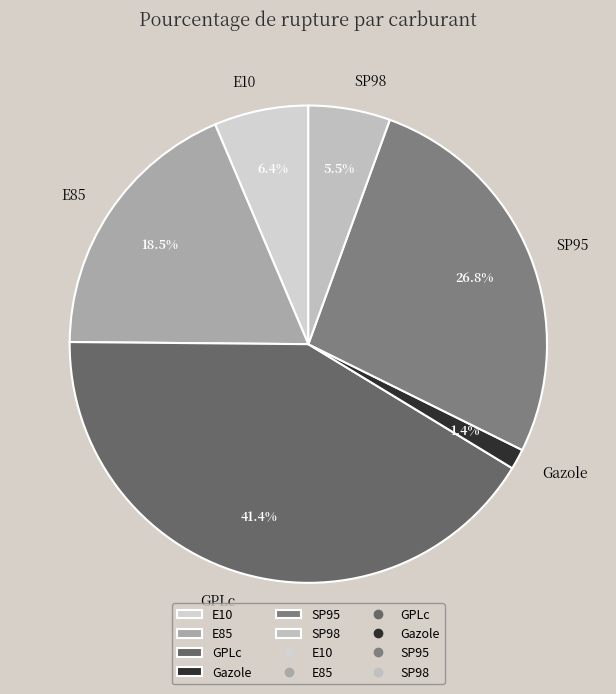

To the nearest percent, what is the combined percentage of Gazole and SP98?

7%